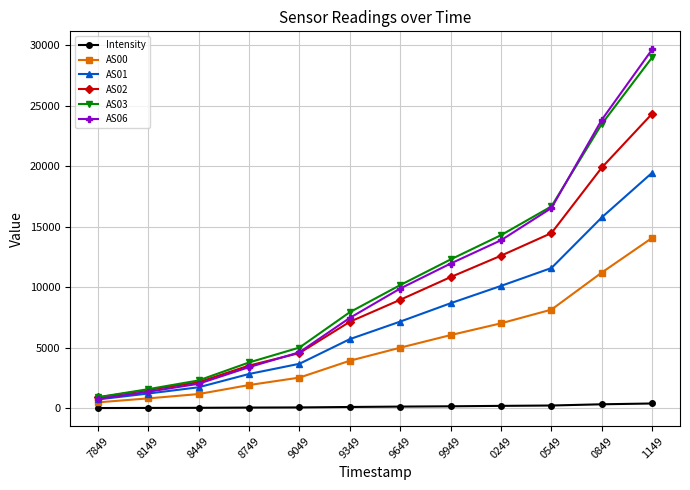

What is the difference between the second highest and minimum values in the AS06 series?

23074.0